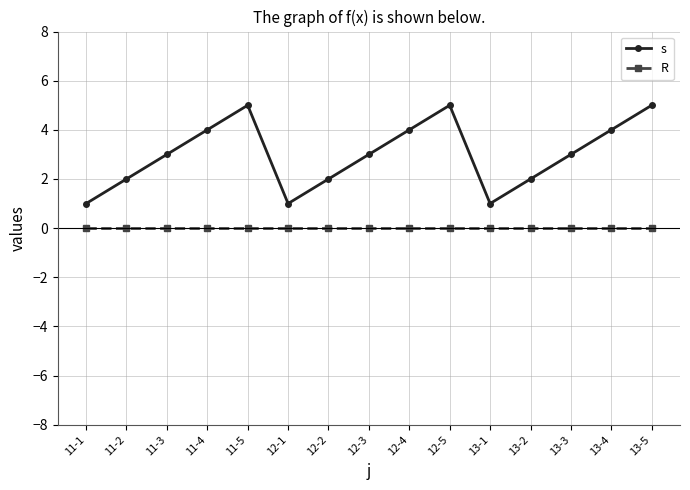

List the series in order of their peak value, lowest first.

R, s